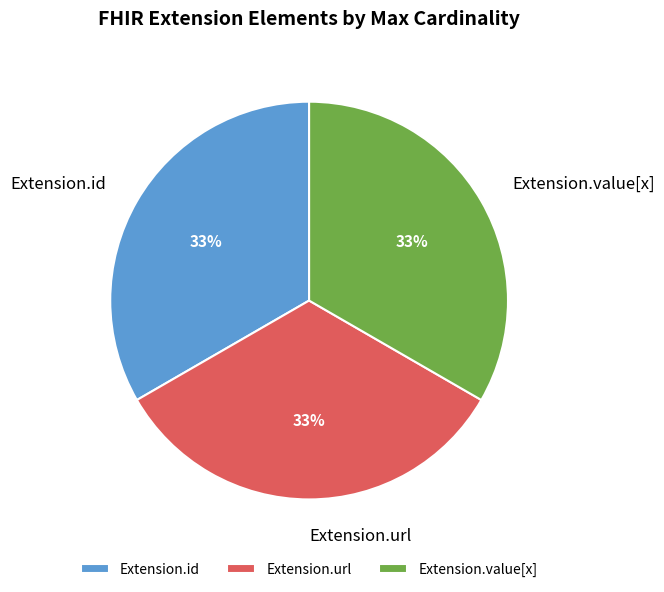

Is it true that Extension.url is 41% of the pie?

False